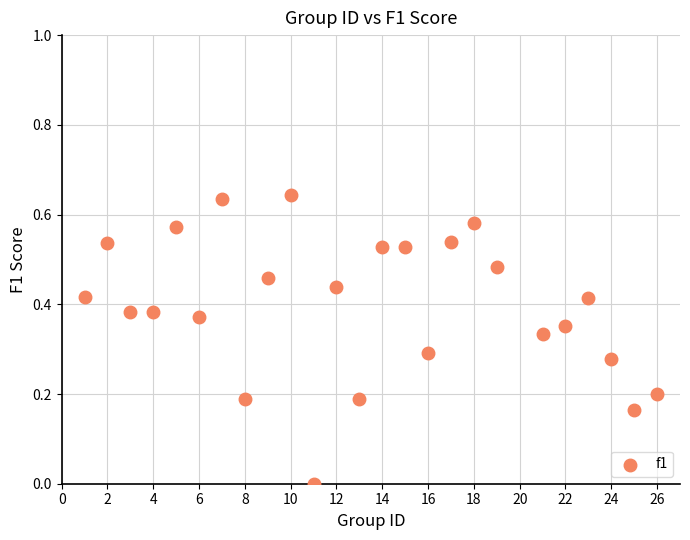

What is the range of X values (max minus min)?

25.0